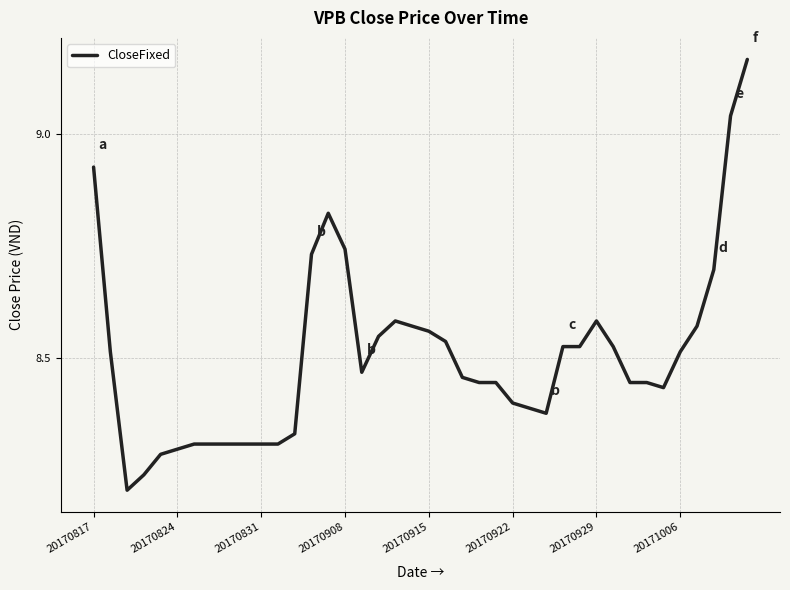

What is the difference between the maximum and minimum values?

1.0